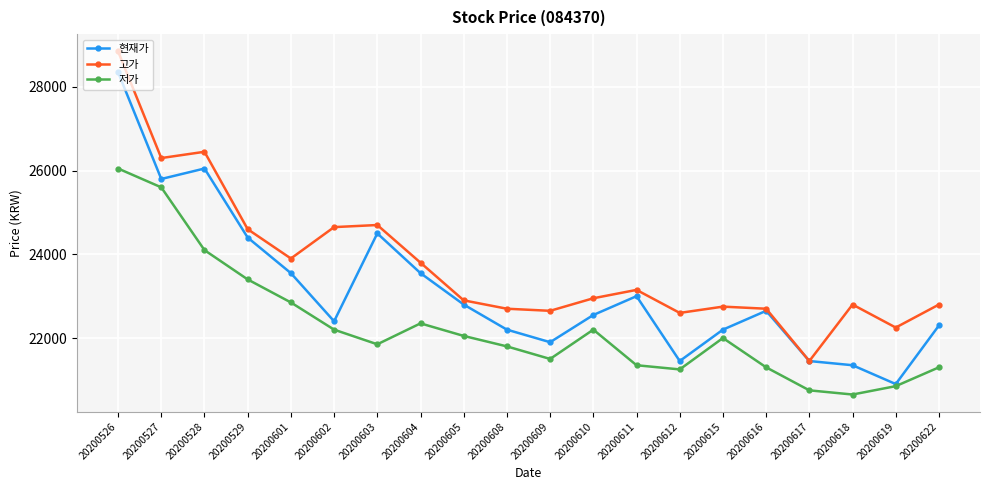

True or false: 저가 has a value of 21500 at 20200609.

True